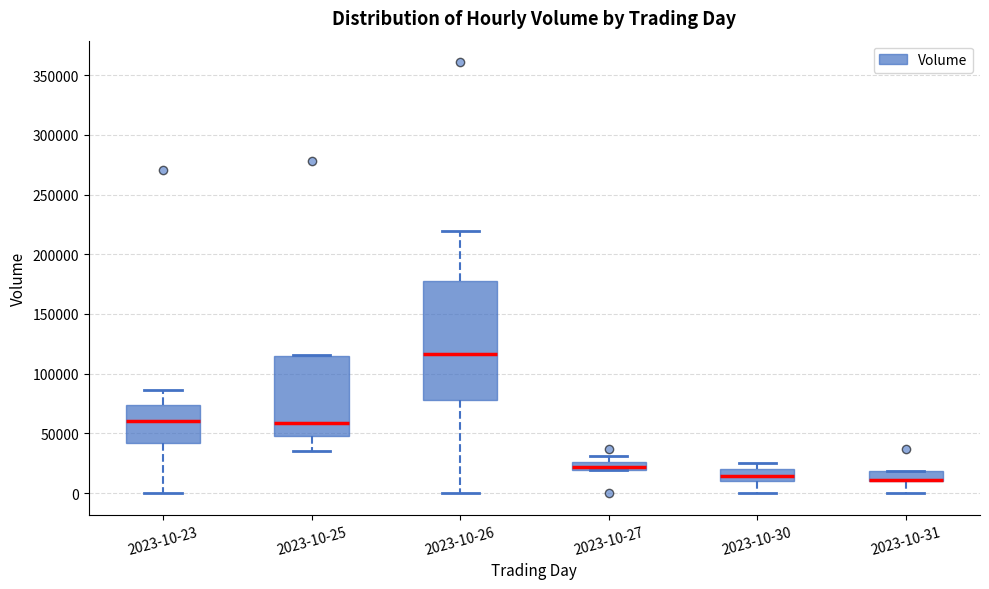

Where does the median line of the box for 2023-10-30 sit on the y-axis? The values are not printed on the chart, so give them approximately, as read against the axis.

15000